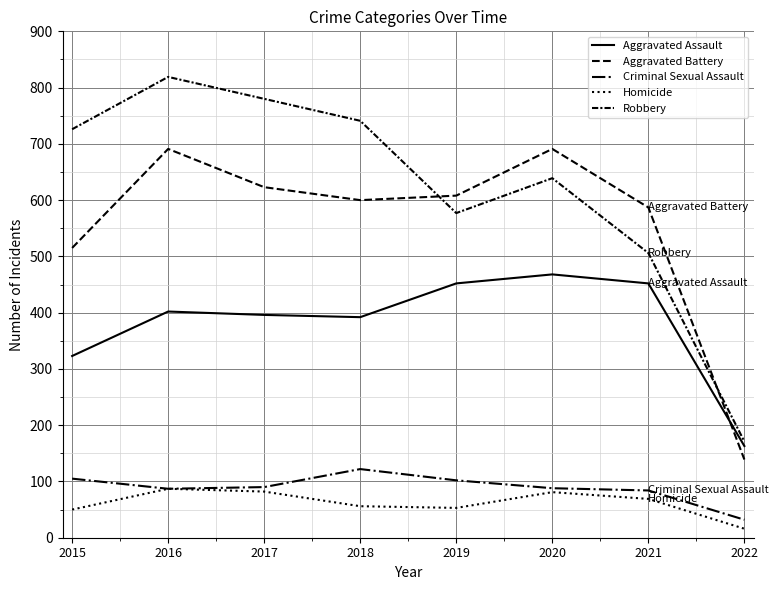

What is the difference between the second highest and second lowest values in the Aggravated Battery series?

176